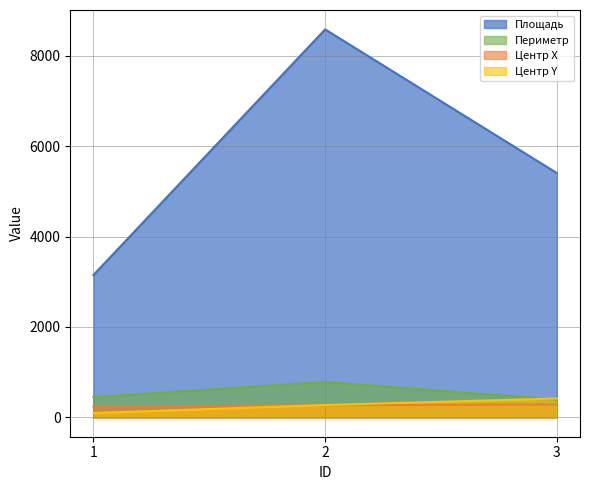

What is the spread (max minus min) of values at 3?

5120.0